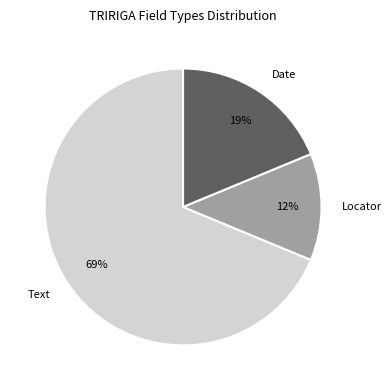

Is there any slice that represents more than half of the pie?

Yes